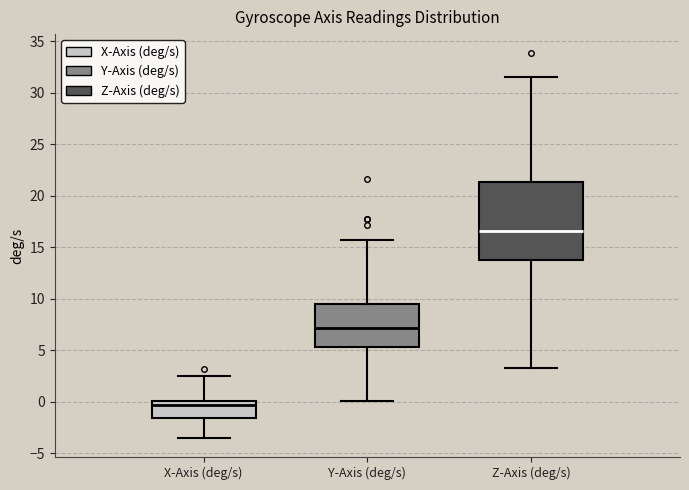

Reading left to right, transcribe this box plot: for each box, give where its median line is, the range the box spans, and where its two whiskers end, as read against the y-axis. The values are not printed on the chart, so give them approximately, as read against the axis.

X-Axis (deg/s): median -0.5, box -1.5 to 0.0, whiskers -3.5 to 2.5
Y-Axis (deg/s): median 7.0, box 5.5 to 9.5, whiskers 0.0 to 15.5
Z-Axis (deg/s): median 16.5, box 14.0 to 21.5, whiskers 3.5 to 31.5